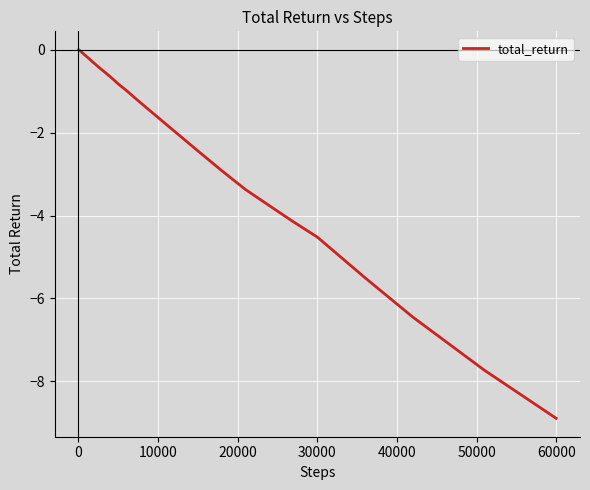

What is the minimum value shown in the chart?

-8.9